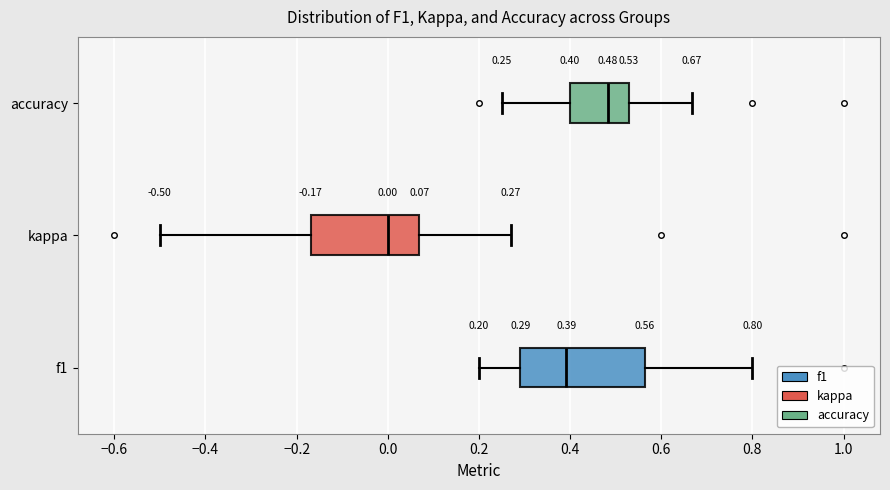

Which box is the widest, from its left edge to its right edge?

f1